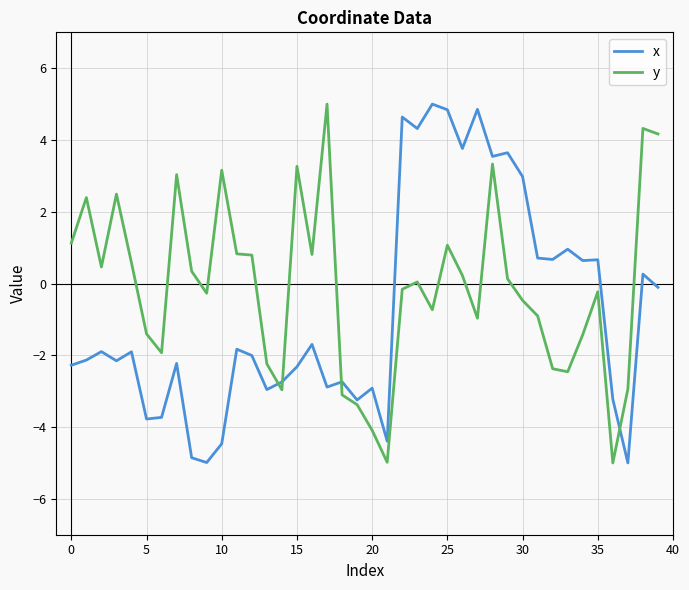

List the series in order of their overall mean, lowest first.

x, y